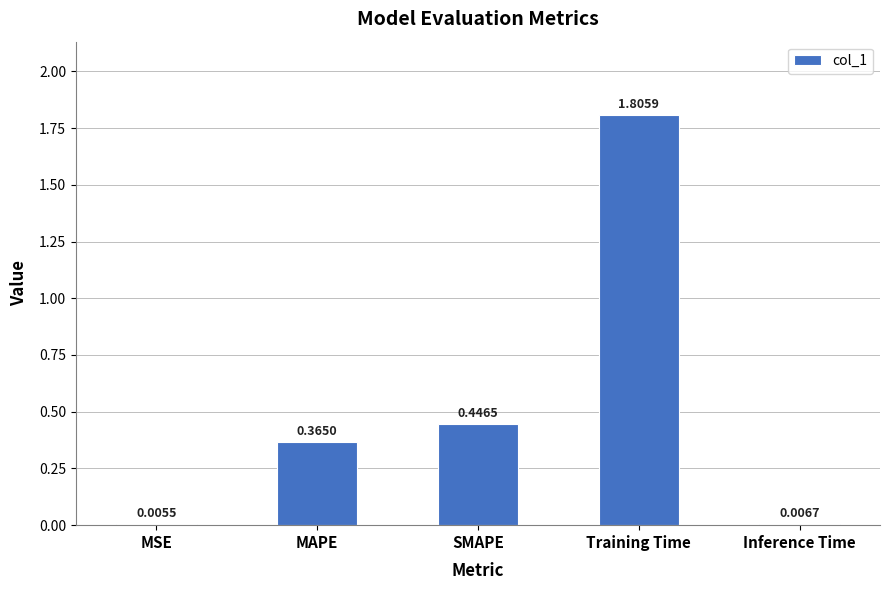

What is the change in value from MSE to Training Time?

+1.8